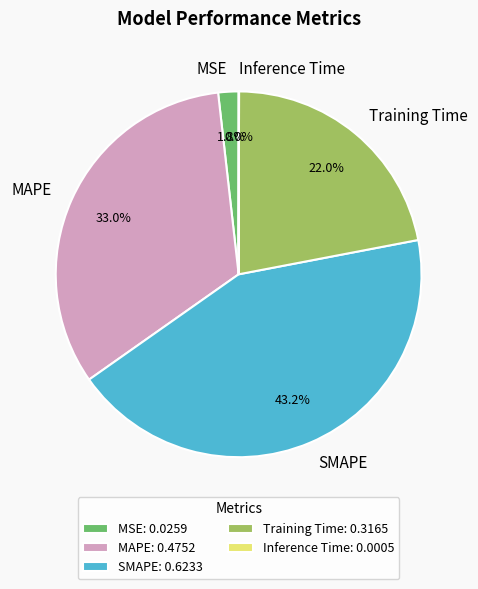

Does MAPE account for over 50% of the chart?

No